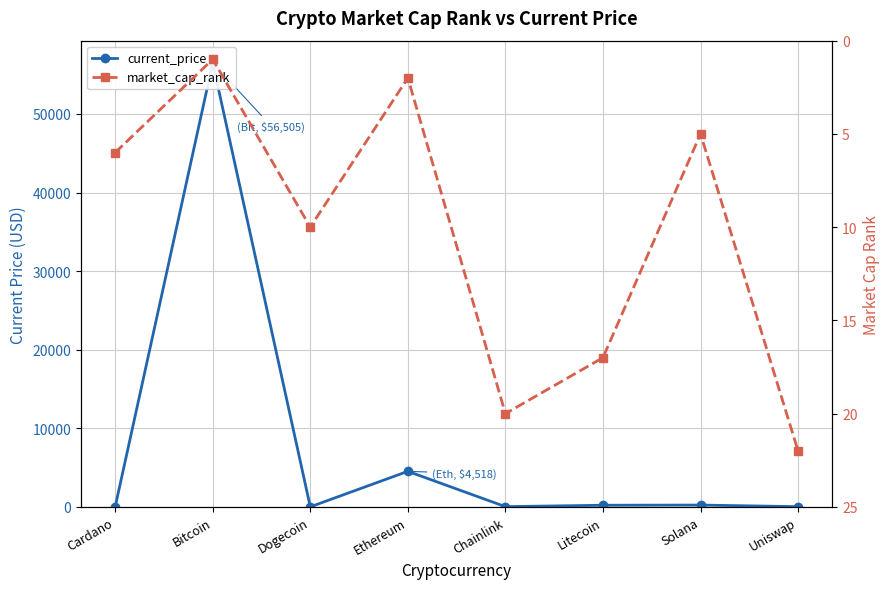

What is the maximum value for current_price?

56505.0